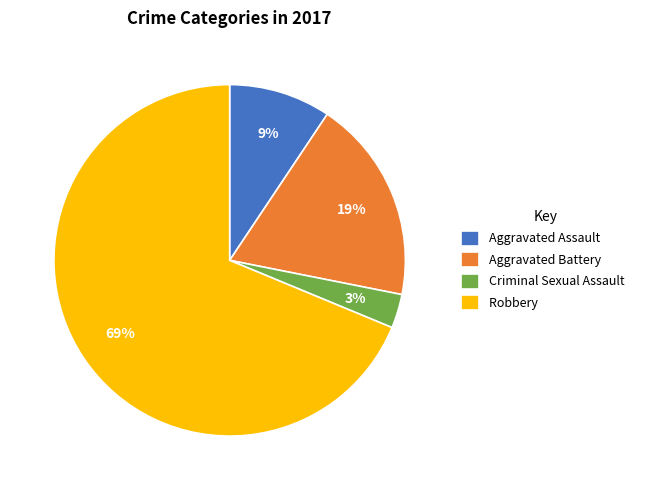

Approximately how many times larger is the value at Aggravated Battery compared to Robbery?

0.3